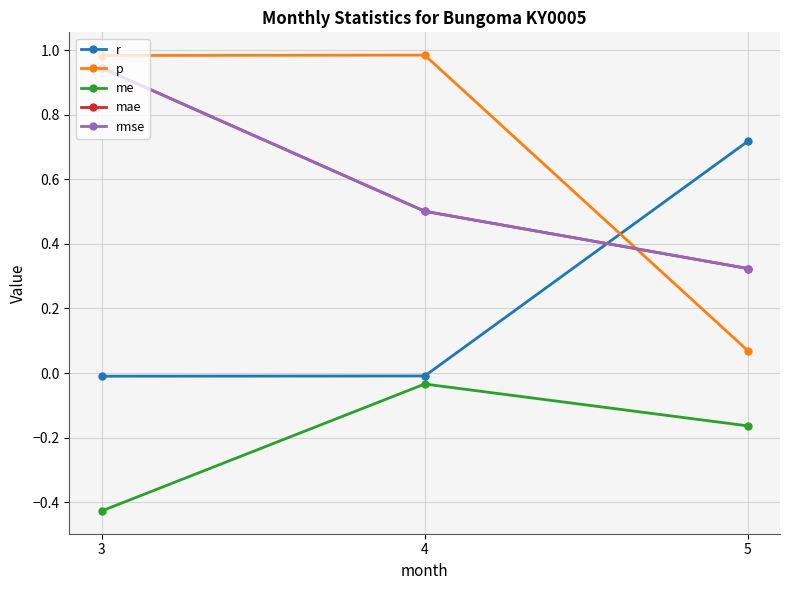

Reading left to right, transcribe all the data shown in this chart.

r: 3=-0.0	4=-0.0	5=0.7
p: 3=1.0	4=1.0	5=0.1
me: 3=-0.4	4=-0.0	5=-0.2
mae: 3=0.9	4=0.5	5=0.3
rmse: 3=0.9	4=0.5	5=0.3